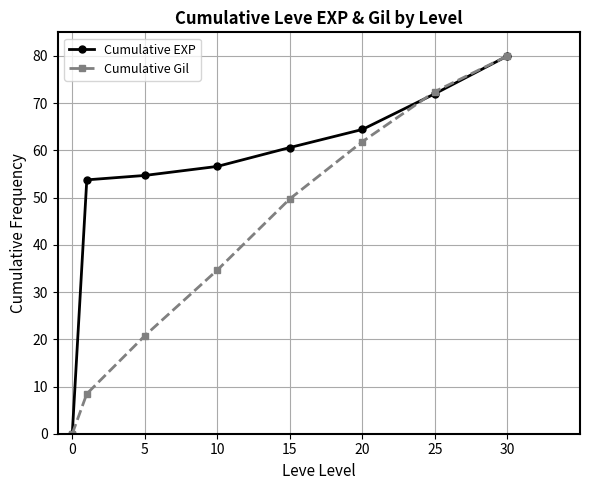

List the series in order of their overall mean, lowest first.

Cumulative Gil, Cumulative EXP